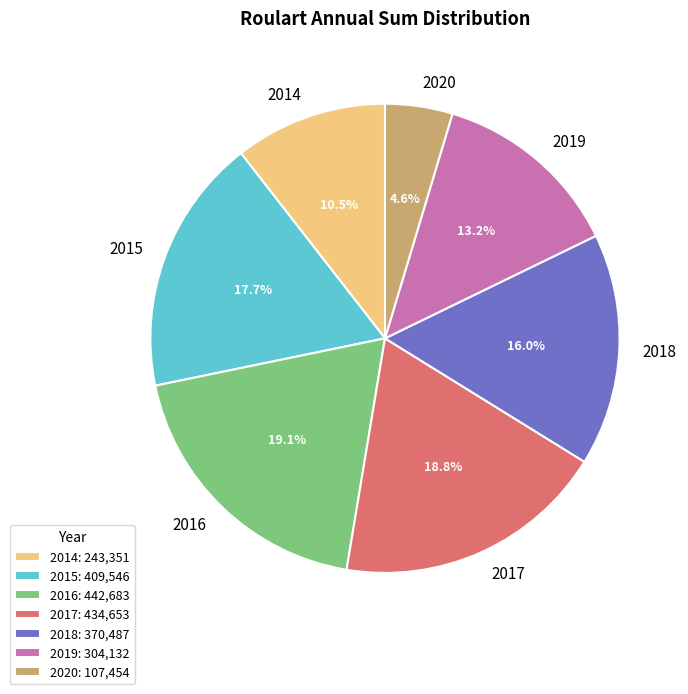

Count the number of slices in the pie.

7